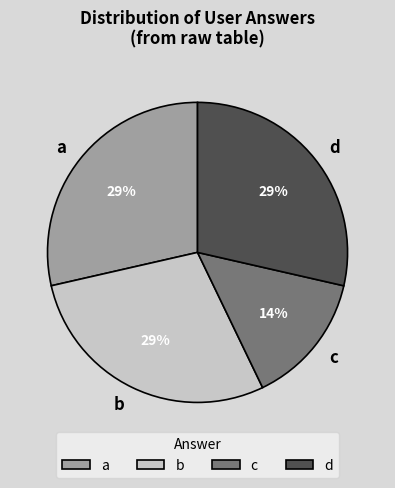

To the nearest percent, what is the average slice percentage?

25%